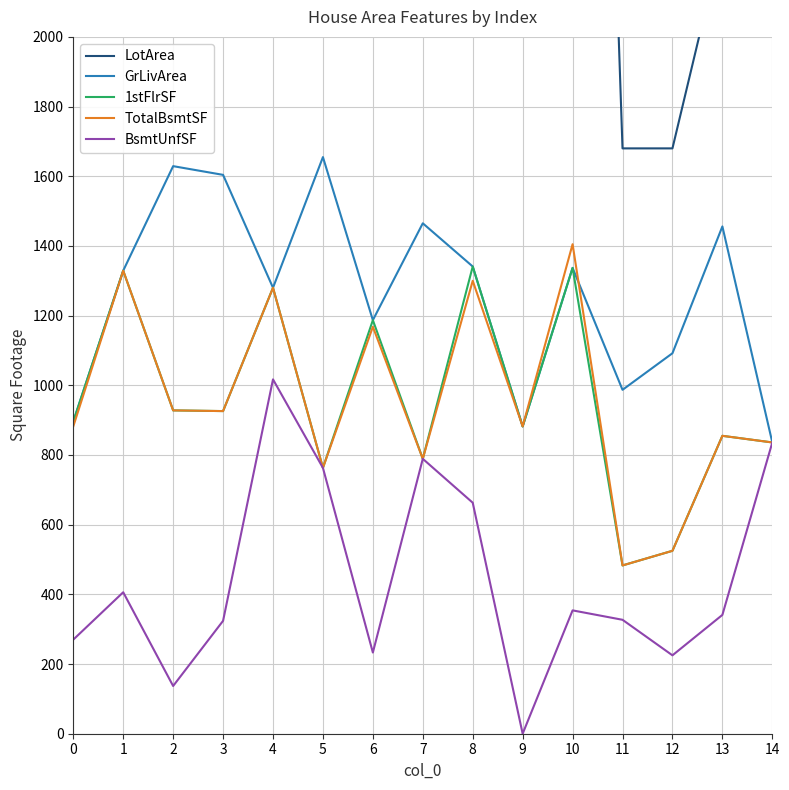

Does the chart display data point markers on the line(s)?

No